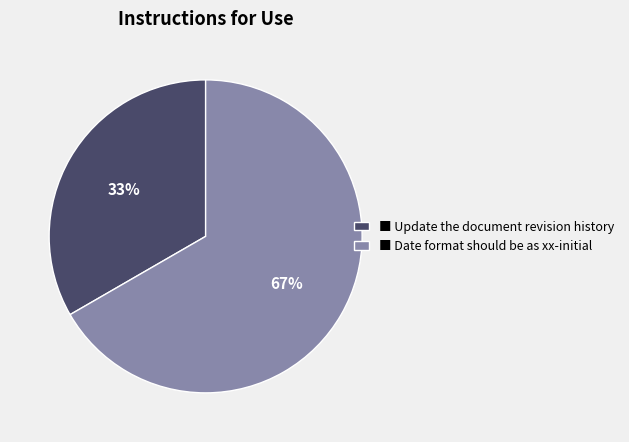

To the nearest percent, what percentage of the pie is ■ Date format should be as xx-initial?

67%